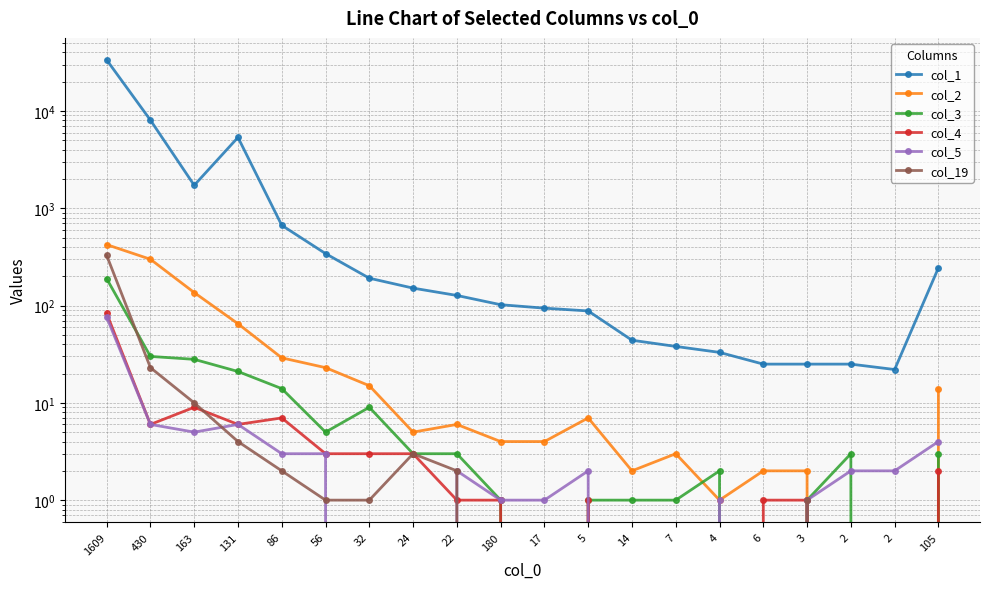

Is the value of col_4 at 5 greater than the value of col_5 at 131?

No